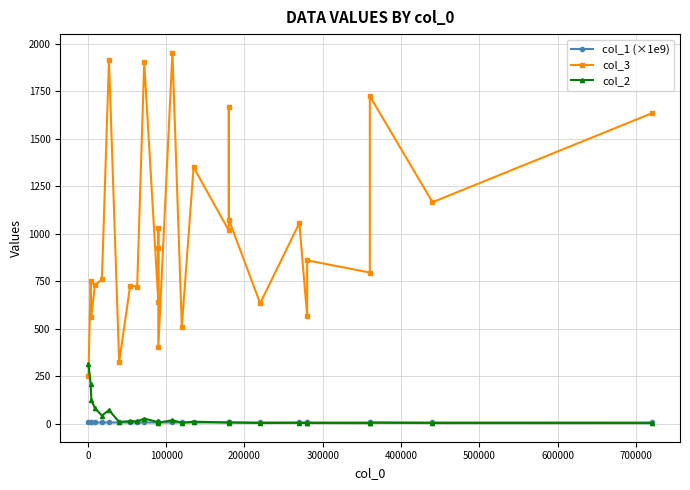

What is the maximum value shown in the chart?

1953.7